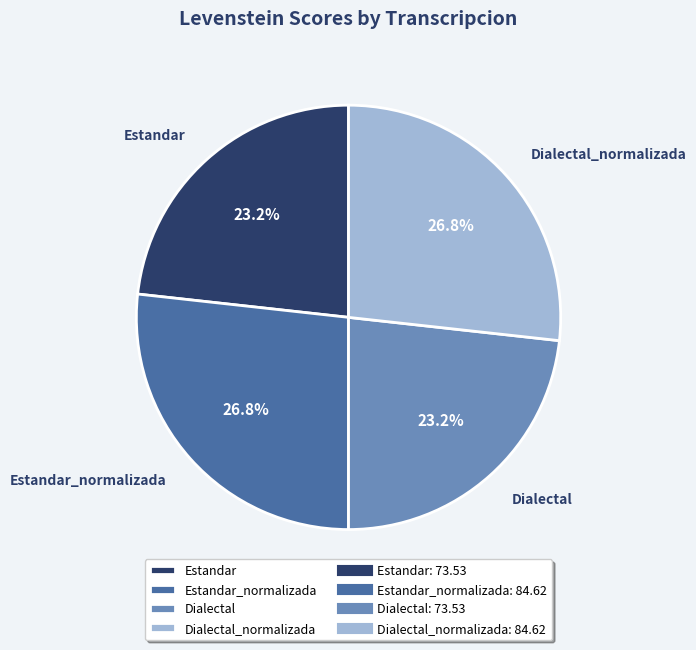

How many segments does this pie chart have?

4